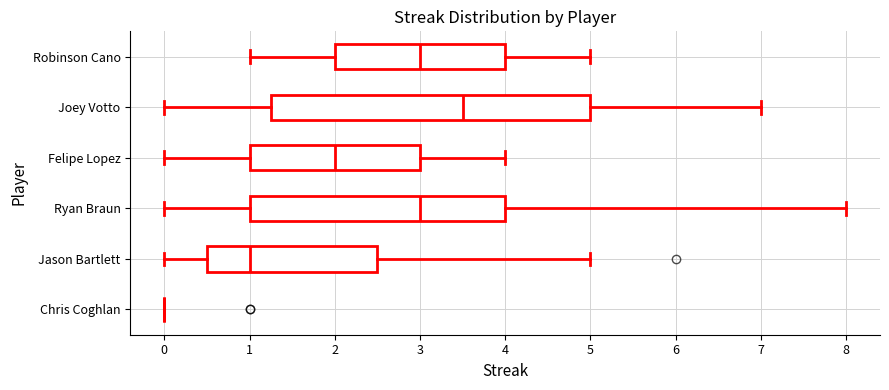

Where does the median line of the box for Joey Votto sit on the x-axis? The values are not printed on the chart, so give them approximately, as read against the axis.

3.5